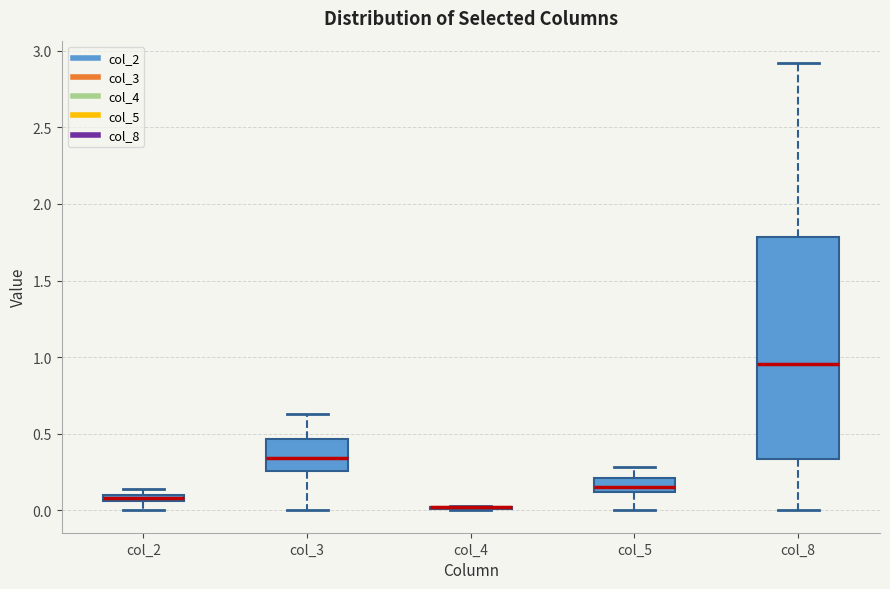

Where is the lower edge of the box for col_2 on the y-axis? The values are not printed on the chart, so give them approximately, as read against the axis.

0.05